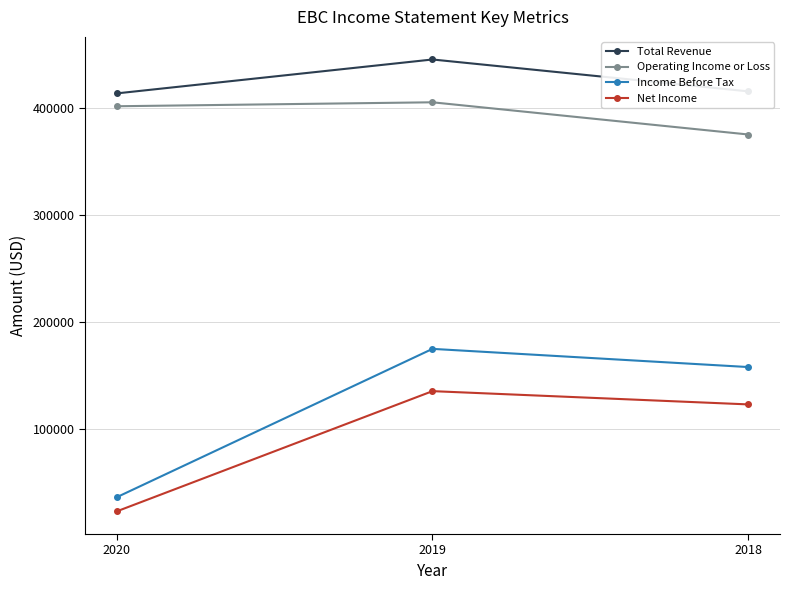

Reading right to left, extract all data points from this chart.

Total Revenue: 2018=415200	2019=445000	2020=413300
Operating Income or Loss: 2018=374900	2019=405000	2020=401300
Income Before Tax: 2018=157600	2019=174600	2020=35900
Net Income: 2018=122700	2019=135100	2020=22700